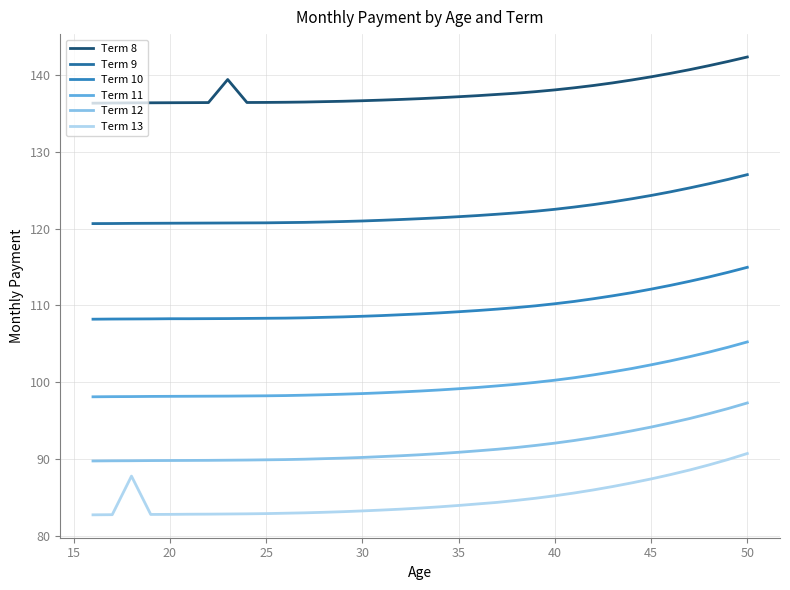

What is the sum of all Term 13 values?

2968.7